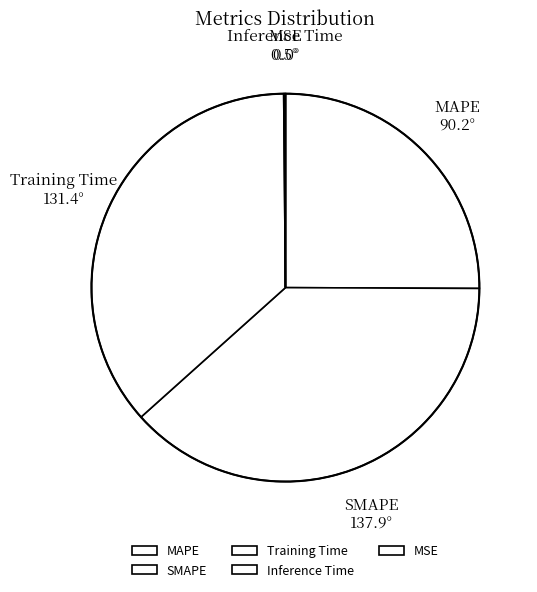

Does any single category account for the majority?

No